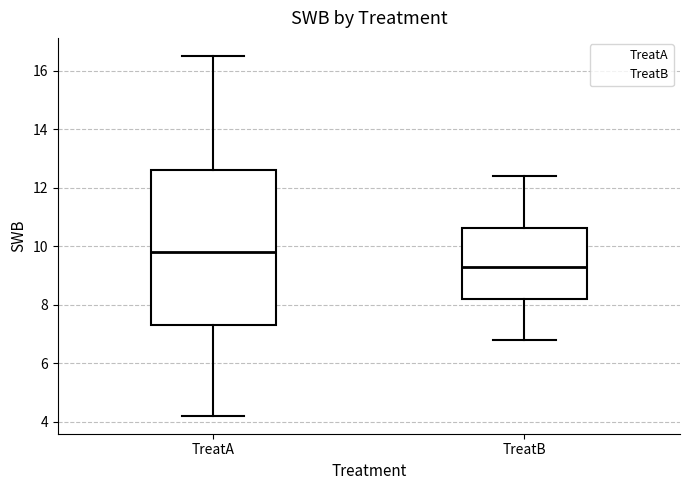

Reading left to right, read every box against the y-axis: the position of its median line, the range the box covers, and the ends of its whiskers. The values are not printed on the chart, so give them approximately, as read against the axis.

TreatA: median 9.8, box 7.4 to 12.6, whiskers 4.2 to 16.6
TreatB: median 9.4, box 8.2 to 10.6, whiskers 6.8 to 12.4